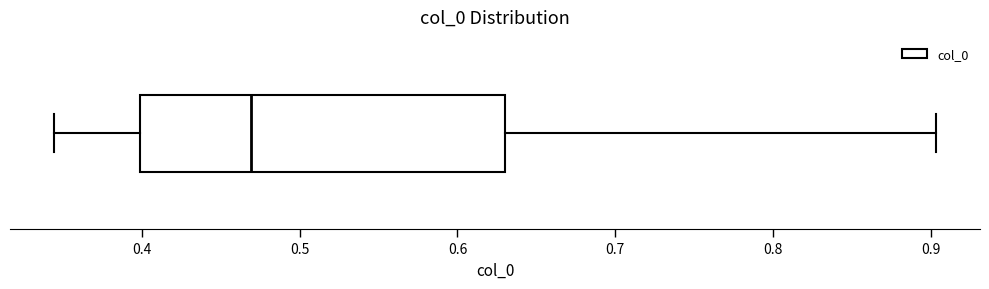

Read this box plot against the x-axis: the position of the median line, the range covered by the box, and the ends of both whiskers. The values are not printed on the chart, so give them approximately, as read against the axis.

median 0.47, box 0.40 to 0.63, whiskers 0.34 to 0.90